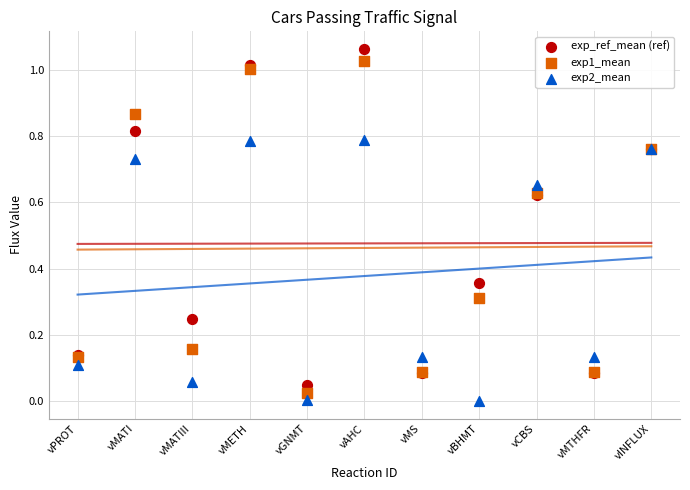

Which series reaches the minimum Y coordinate?

exp2_mean